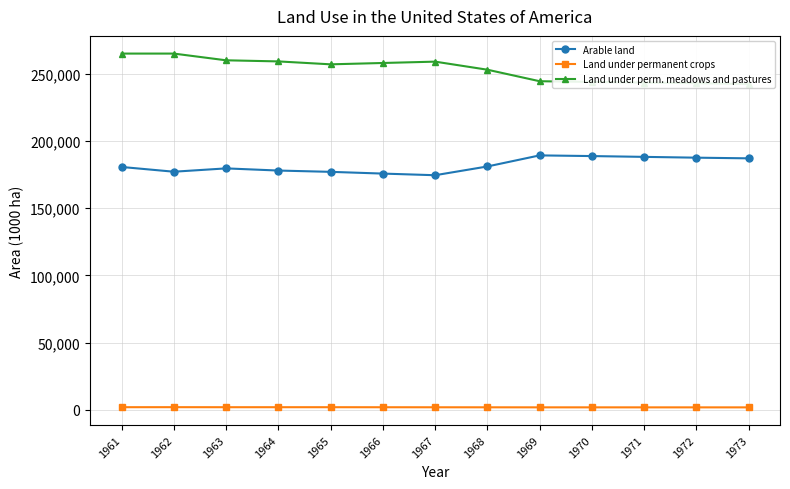

Is it true that Arable land equals 88837 at 1970?

False